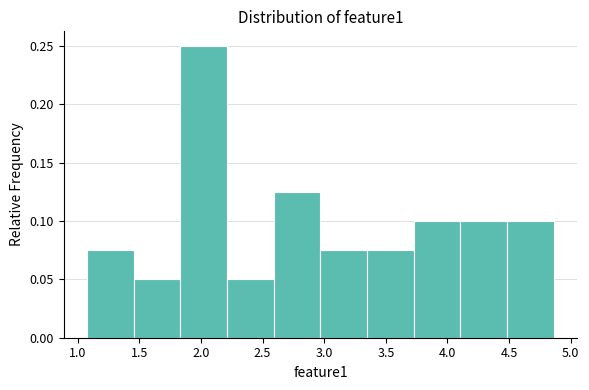

Over which range of the x-axis is the bar tallest?

1.85 to 2.20